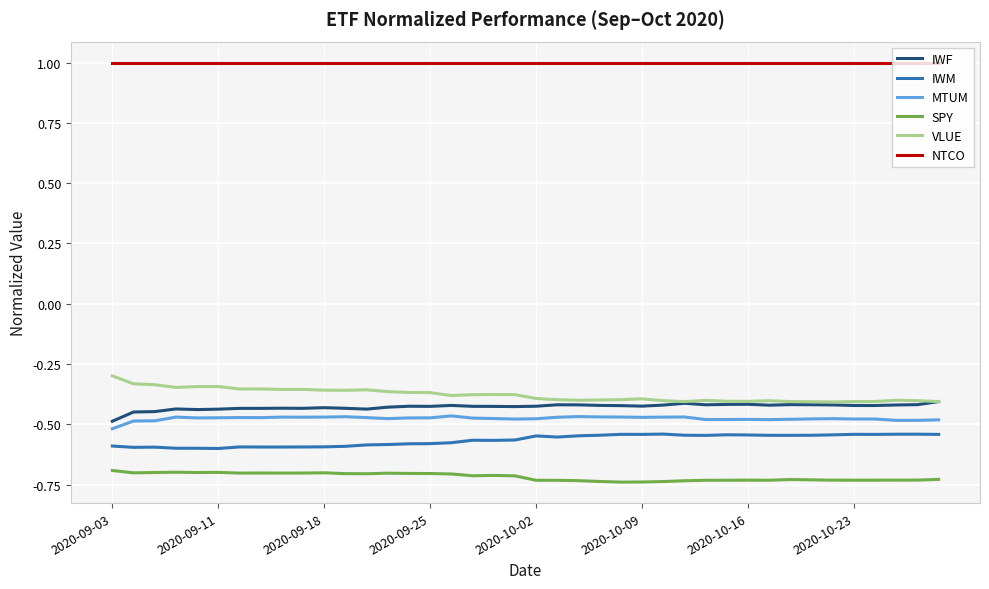

Which series has the largest total across all categories?

NTCO